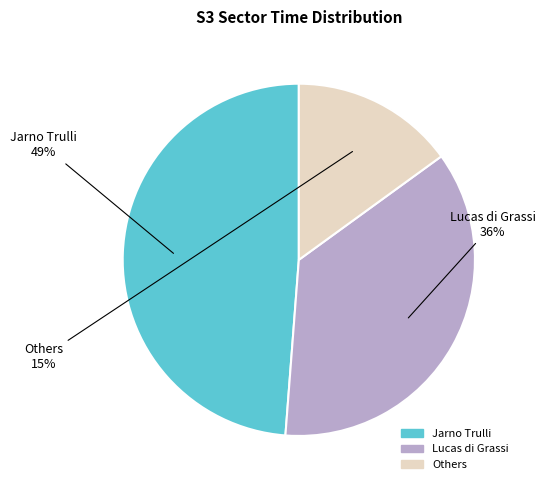

Is there a majority slice in this chart?

No